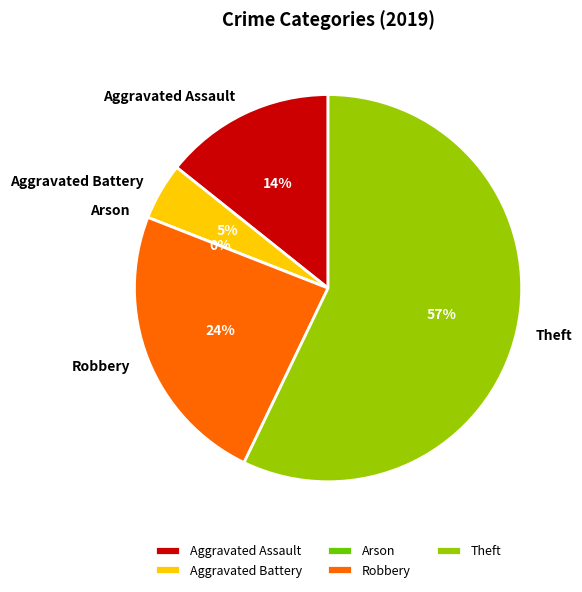

To the nearest percent, what is the difference between the largest and smallest slice percentages?

57%